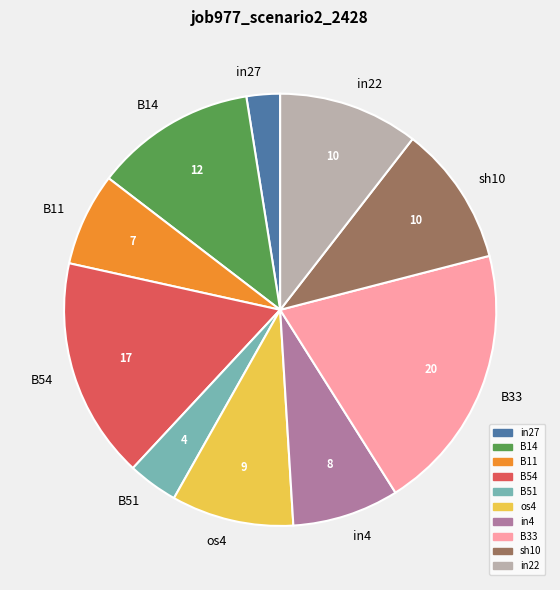

Is it true that B51 is 4% of the pie?

True